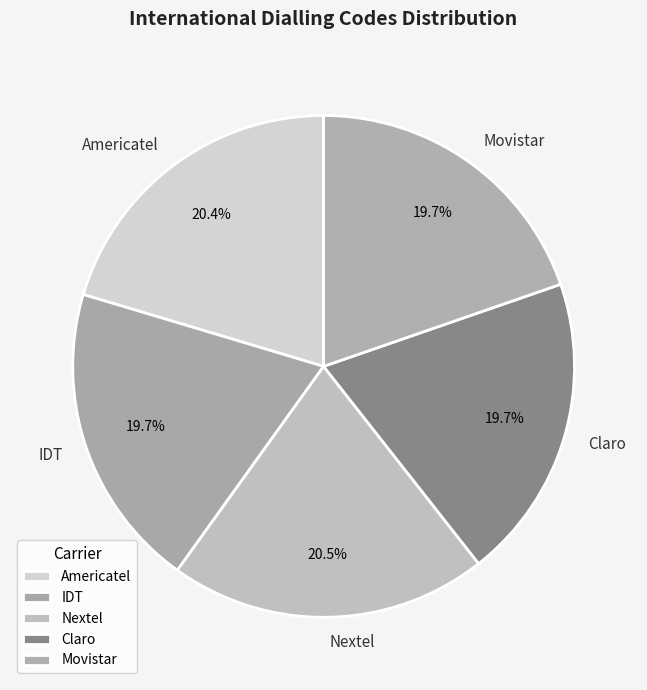

Is there any slice that represents more than half of the pie?

No